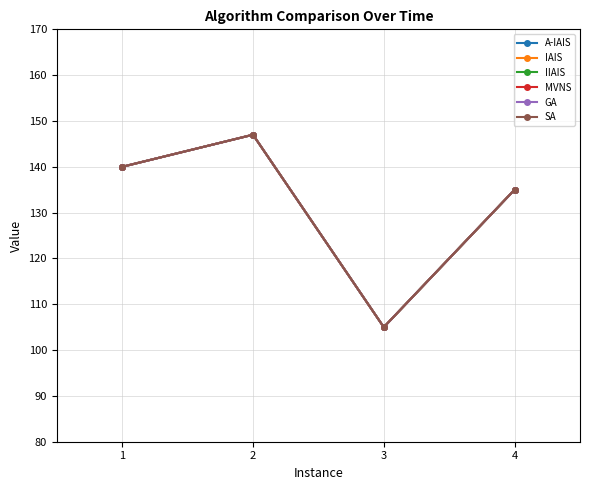

Reading right to left, transcribe all the data shown in this chart.

A-IAIS: 4=135	3=105	2=147	1=140
IAIS: 4=135	3=105	2=147	1=140
IIAIS: 4=135	3=105	2=147	1=140
MVNS: 4=135	3=105	2=147	1=140
GA: 4=135	3=105	2=147	1=140
SA: 4=135	3=105	2=147	1=140